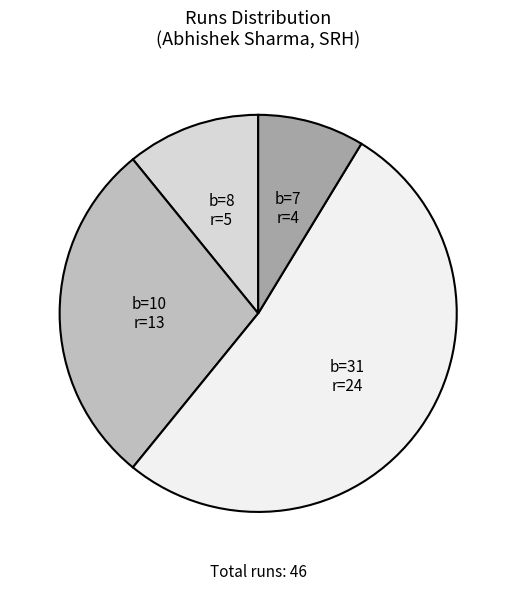

Is there any slice that represents more than half of the pie?

Yes